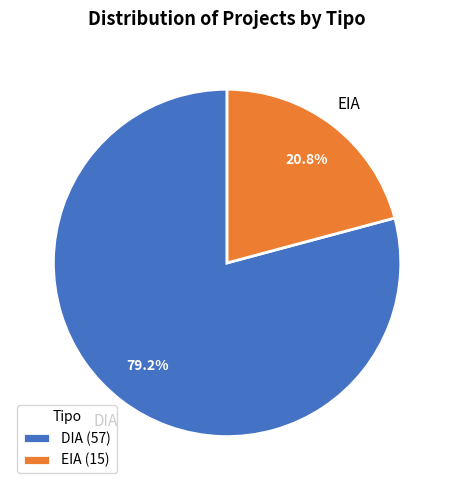

What is the ratio of the value at DIA to the value at EIA?

3.8